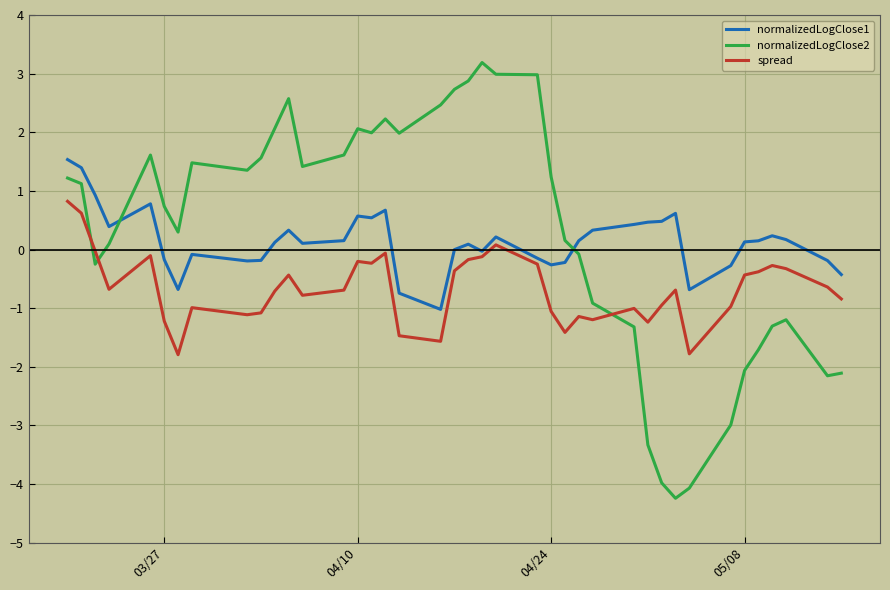

List the series in order of their peak value, highest first.

normalizedLogClose2, normalizedLogClose1, spread